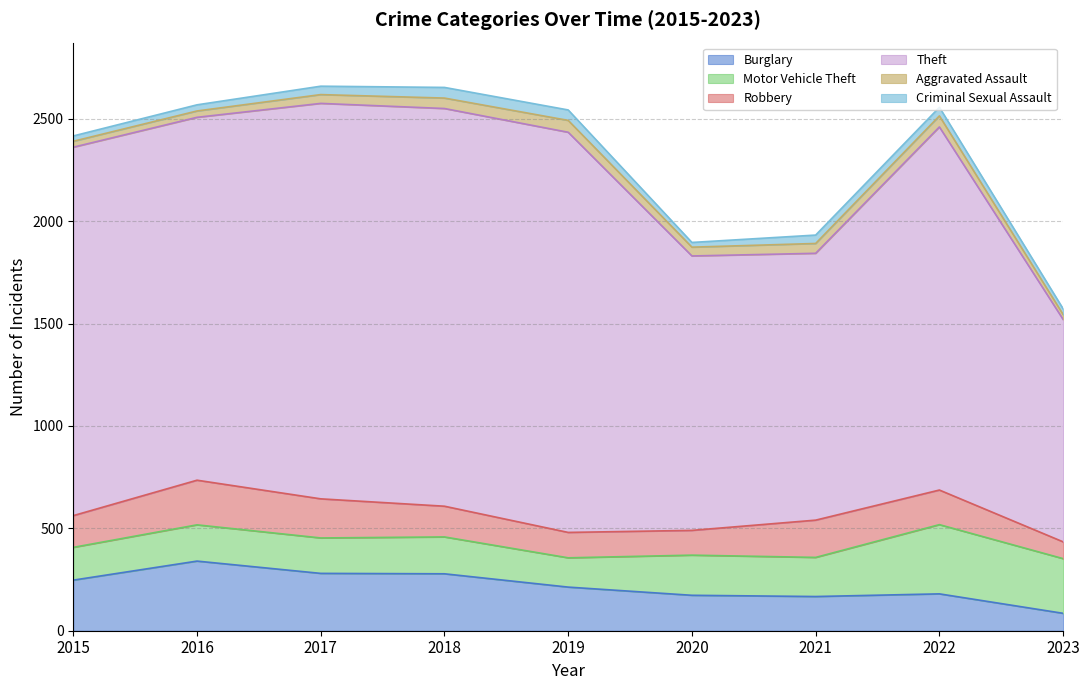

After their last crossing, which series has the higher values: Burglary or Robbery?

Burglary